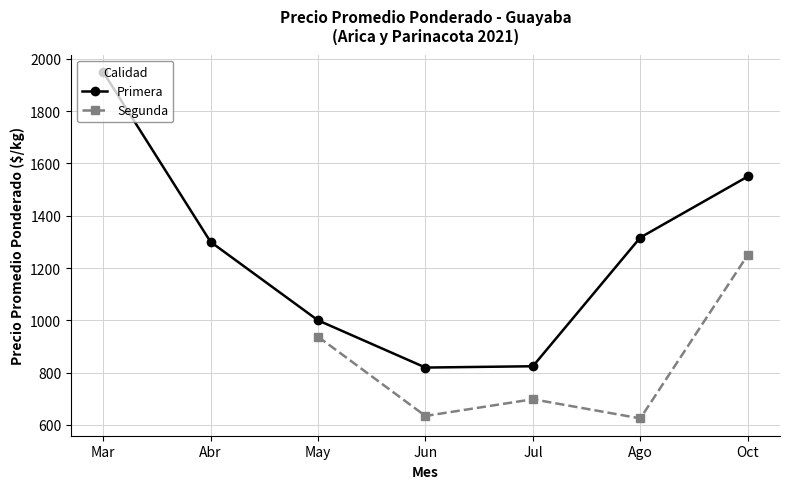

Is the value of Primera at May greater than the value of Segunda at Ago?

Yes